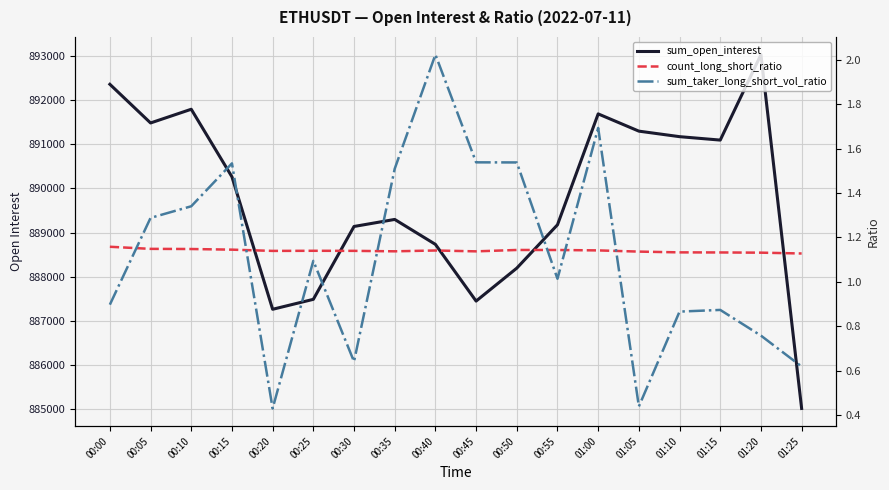

Between which two adjacent categories do count_long_short_ratio and sum_taker_long_short_vol_ratio first intersect?

00:00 and 00:05